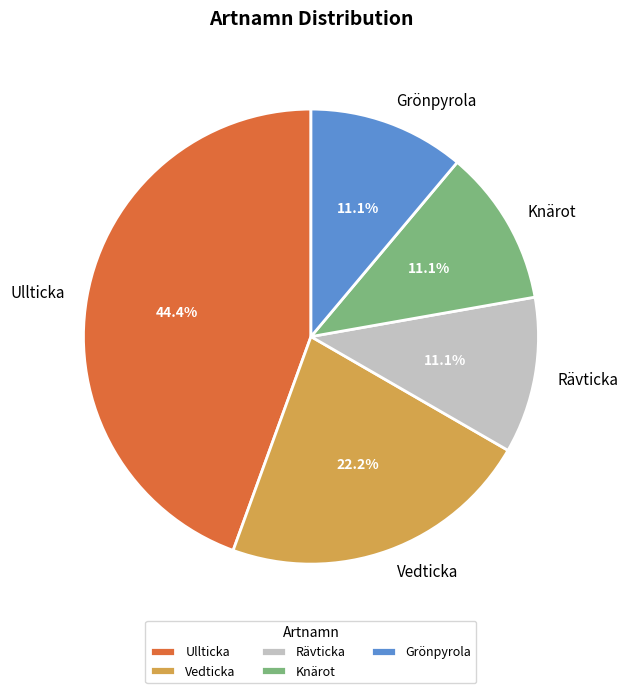

Is there any slice that represents more than half of the pie?

No